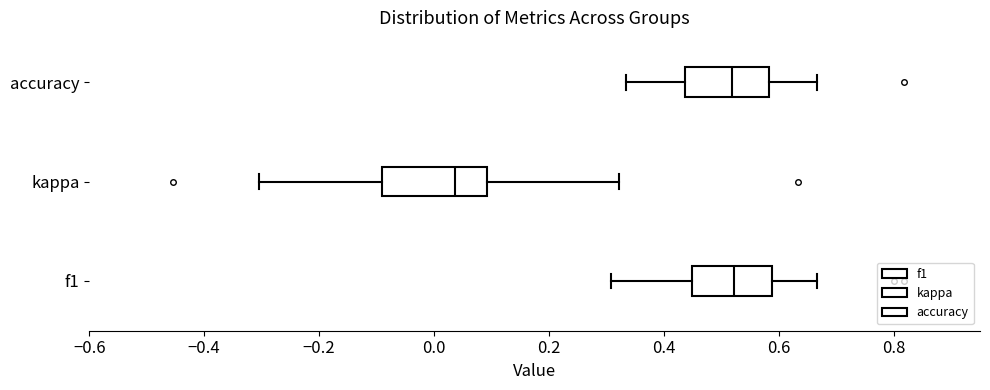

Which box is the widest, from its left edge to its right edge?

kappa